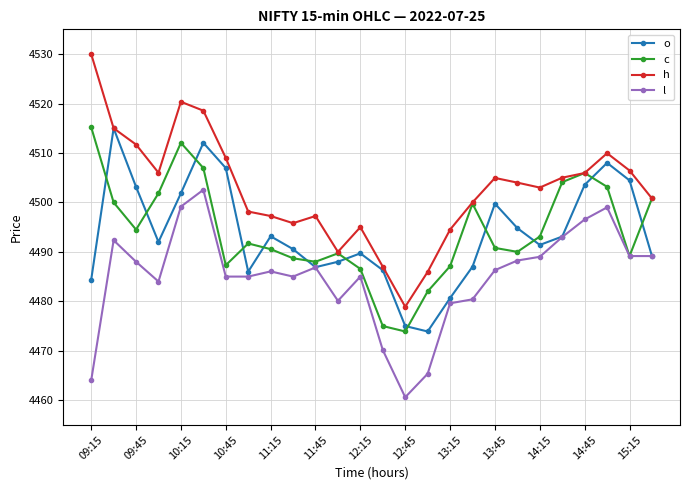

Which series has the largest total across all categories?

h